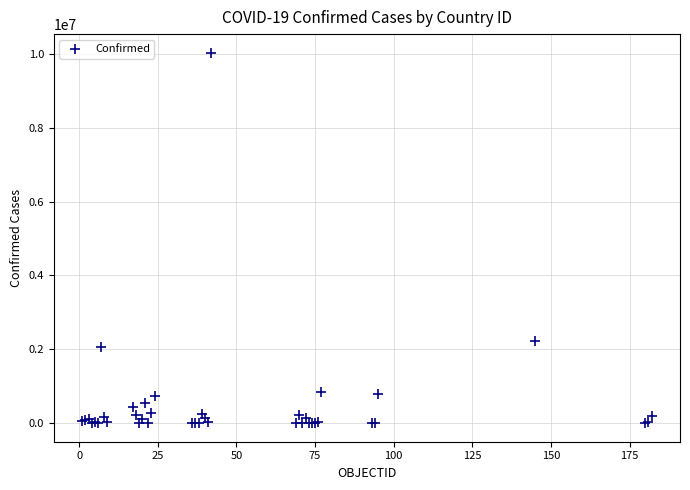

What Y value in the scatter plot is closest to 5015405?

2212525